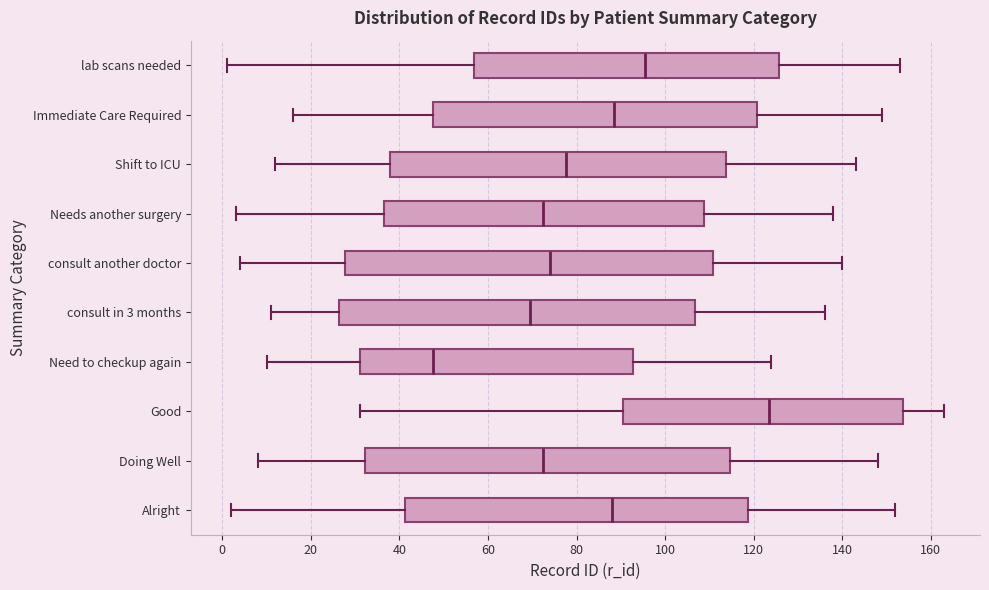

Reading bottom to top, transcribe this box plot: for each box, give where its median line is, the range the box spans, and where its two whiskers end, as read against the x-axis. The values are not printed on the chart, so give them approximately, as read against the axis.

Alright: median 88, box 42 to 118, whiskers 2 to 152
Doing Well: median 72, box 32 to 114, whiskers 8 to 148
Good: median 124, box 90 to 154, whiskers 32 to 164
Need to checkup again: median 48, box 32 to 92, whiskers 10 to 124
consult in 3 months: median 70, box 26 to 106, whiskers 12 to 136
consult another doctor: median 74, box 28 to 110, whiskers 4 to 140
Needs another surgery: median 72, box 36 to 108, whiskers 4 to 138
Shift to ICU: median 78, box 38 to 114, whiskers 12 to 144
Immediate Care Required: median 88, box 48 to 120, whiskers 16 to 150
lab scans needed: median 96, box 56 to 126, whiskers 2 to 154